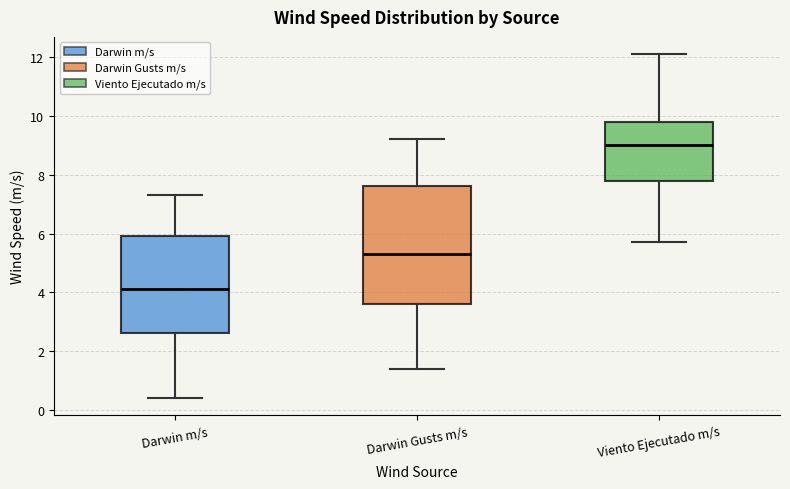

Comparing the boxes themselves (not the whiskers), which one is the tallest?

Darwin Gusts m/s